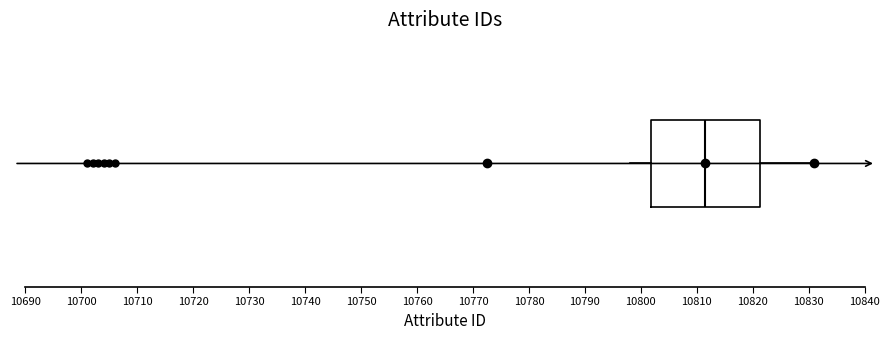

Read this box plot against the x-axis: the position of the median line, the range covered by the box, and the ends of both whiskers. The values are not printed on the chart, so give them approximately, as read against the axis.

median 10812, box 10802 to 10821, whiskers 10798 to 10831